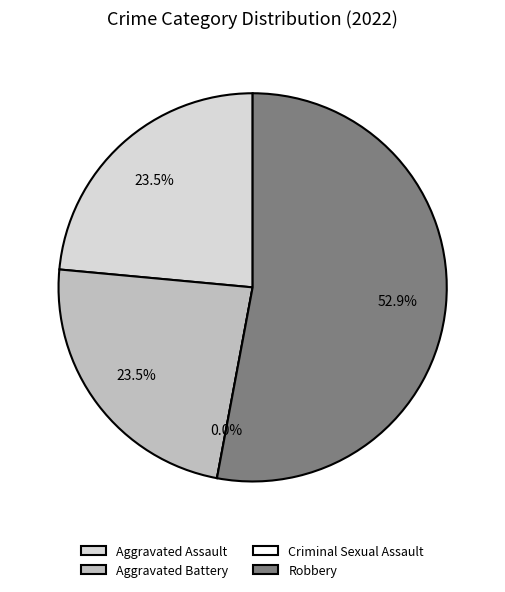

How many segments does this pie chart have?

4